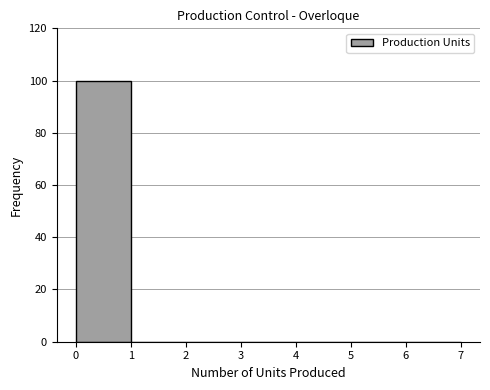

Reading left to right, transcribe this chart: for each bar, give the range it covers on the x-axis and its height. The values are not printed on the chart, so give them approximately, as read against the axis.

0 to 1: 100
1 to 2: 0
2 to 3: 0
3 to 4: 0
4 to 5: 0
5 to 6: 0
6 to 7: 0